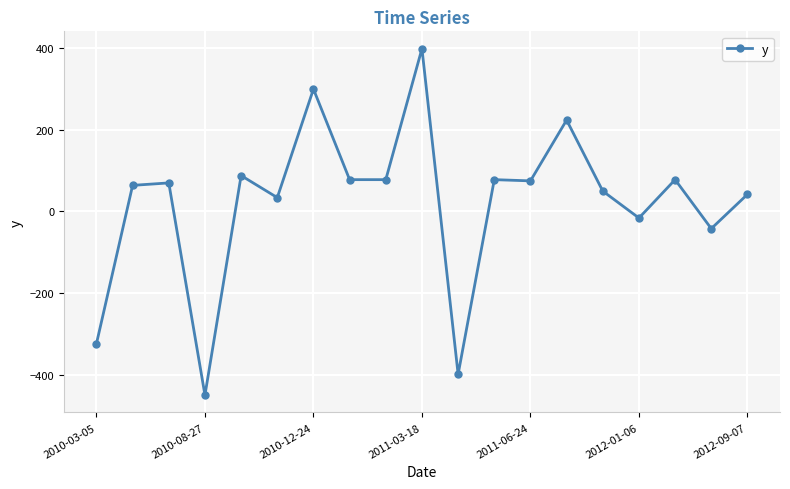

How many data points are less than 70?

9